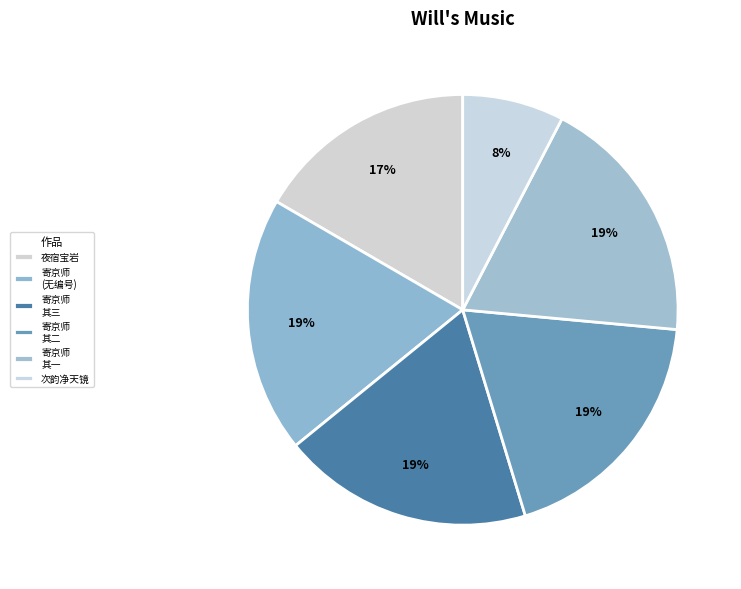

How many slices are in this pie chart?

6